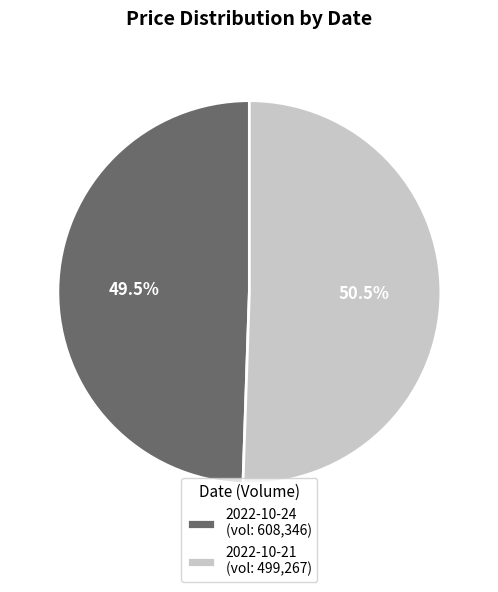

Which category accounts for the majority?

2022-10-21 (vol: 499,267)